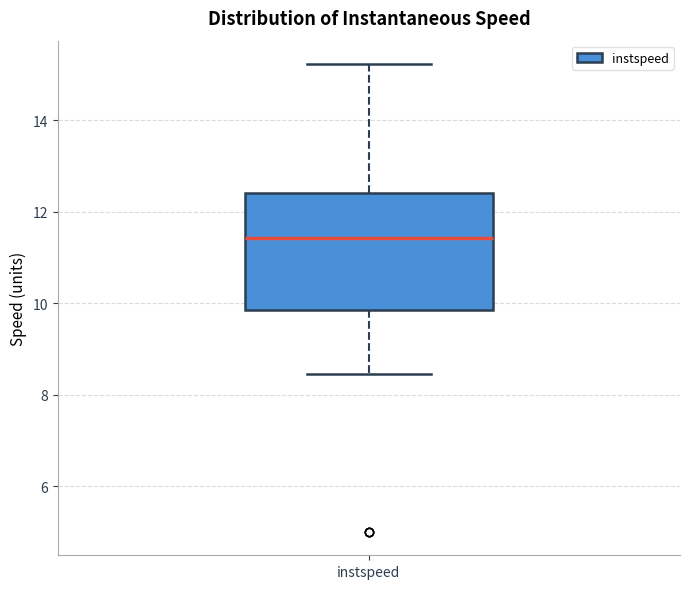

Read this box plot against the y-axis: the position of the median line, the range covered by the box, and the ends of both whiskers. The values are not printed on the chart, so give them approximately, as read against the axis.

median 11.4, box 9.8 to 12.4, whiskers 8.4 to 15.2